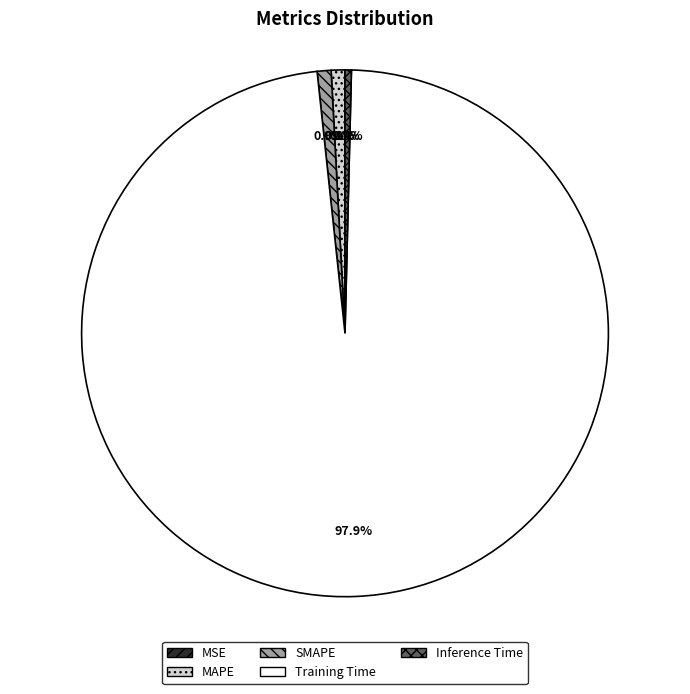

To the nearest percent, what is the combined percentage of Inference Time and MAPE?

1%